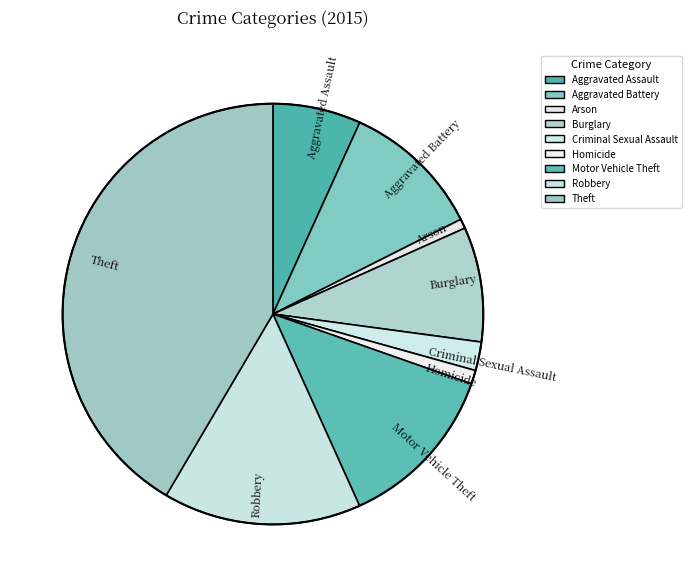

What is the ratio of the value at Robbery to the value at Burglary?

1.7